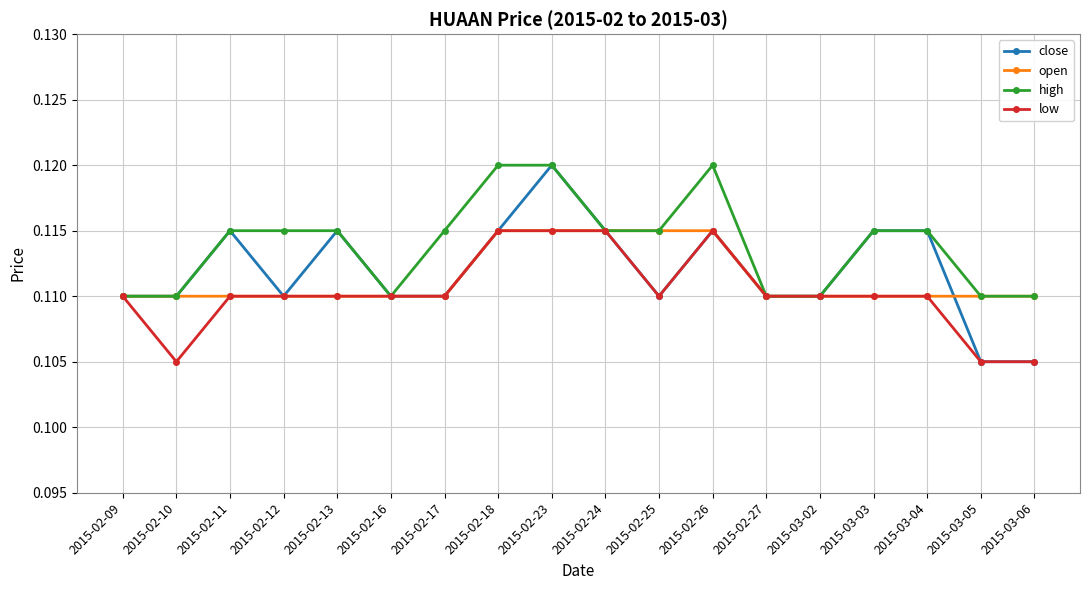

Which series has the widest spread of values?

close